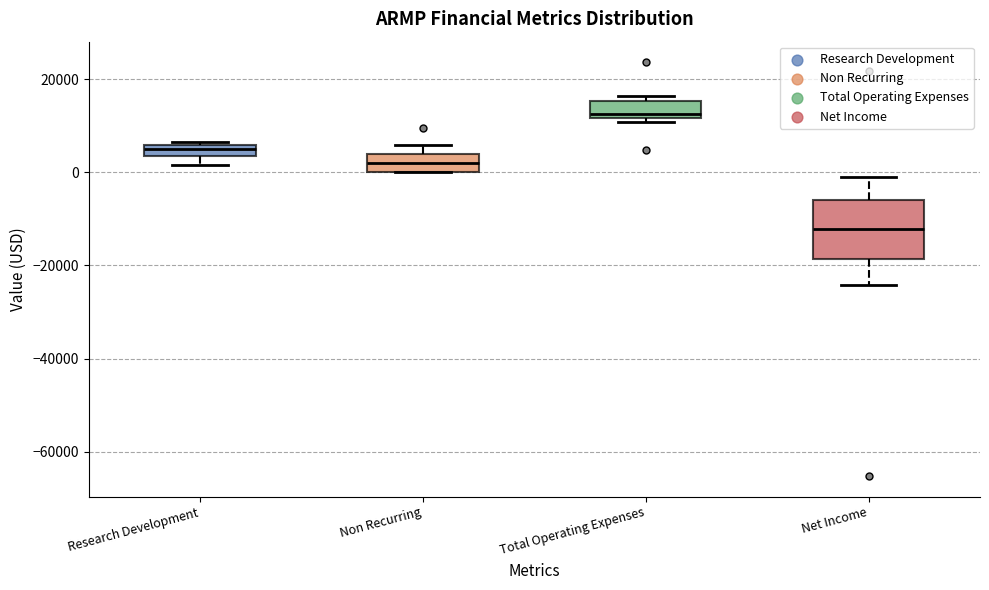

Which box is the tallest, from its lower edge to its upper edge?

Net Income